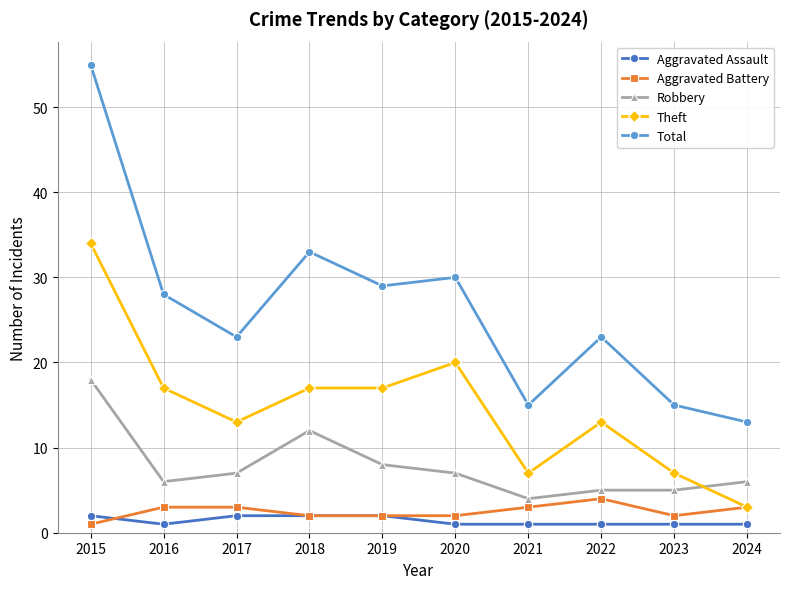

Is it true that Theft equals 7 at 2021?

True